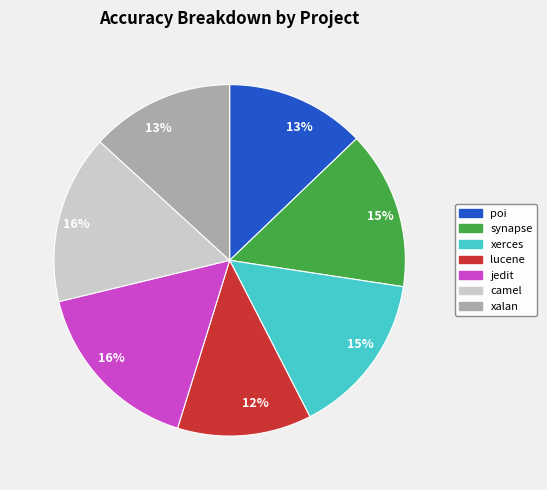

To the nearest percent, what is the average slice percentage?

14%